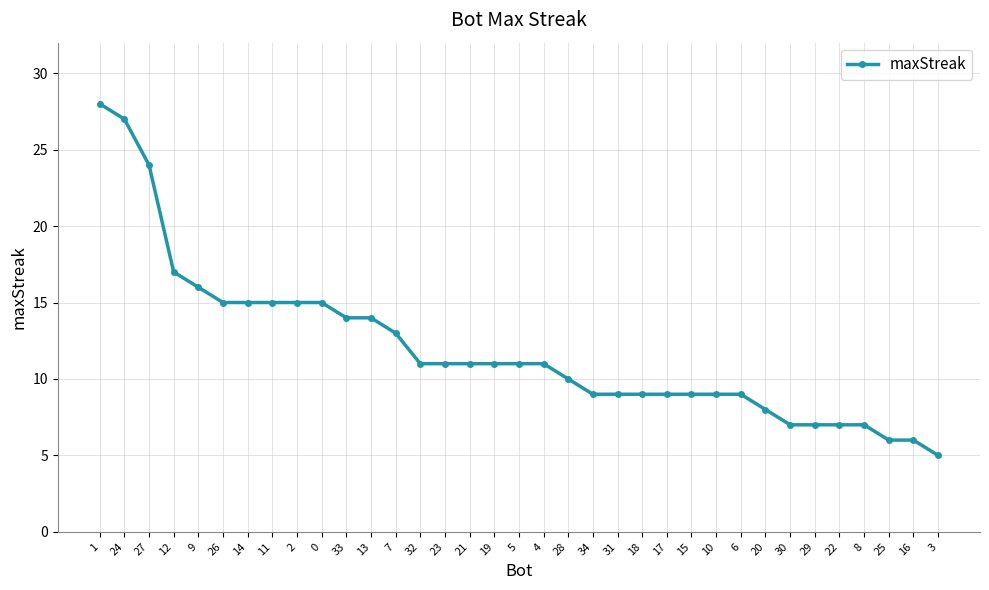

What is the ratio of the value at 31 to the value at 21?

0.8